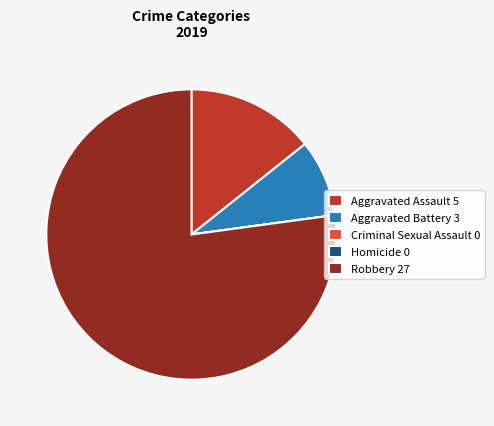

Combined, do Robbery 27 and Aggravated Assault 5 account for over 50%?

Yes